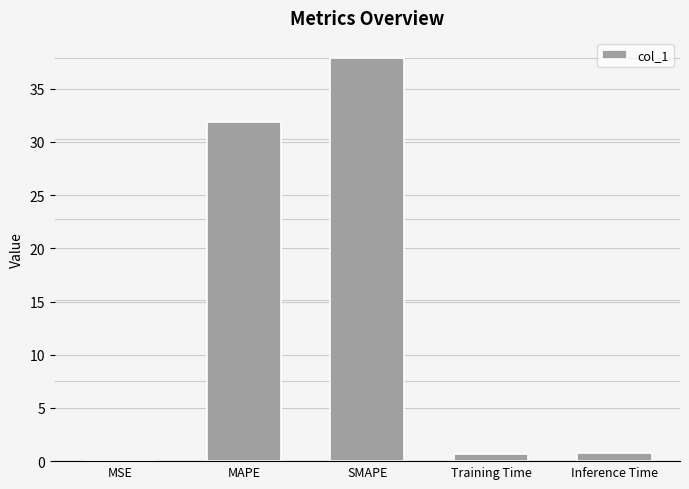

Which has a higher value, SMAPE or MAPE?

SMAPE